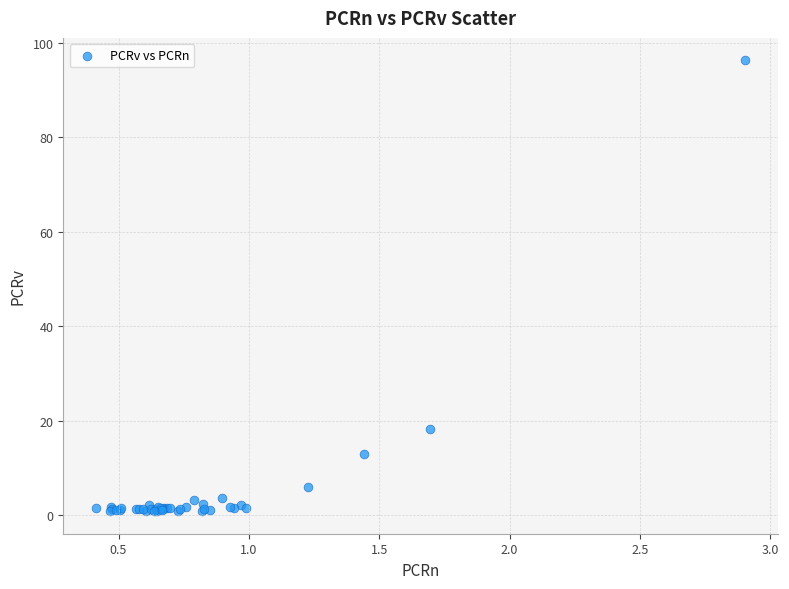

What Y value in the scatter plot is closest to 48?

18.2